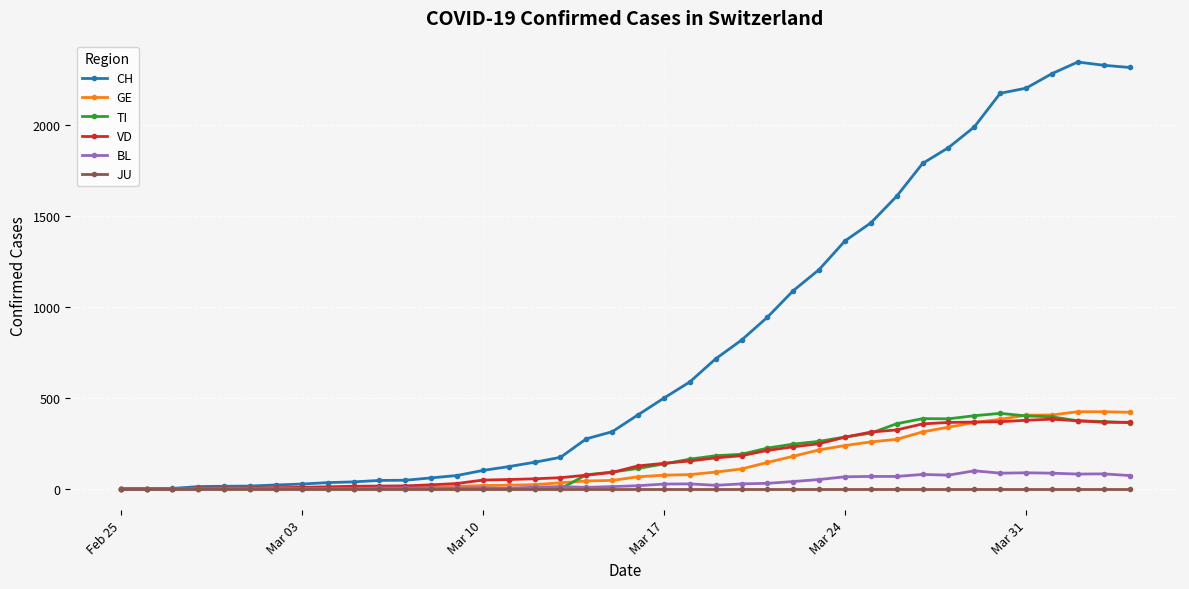

Which series has the largest range (max minus min)?

CH